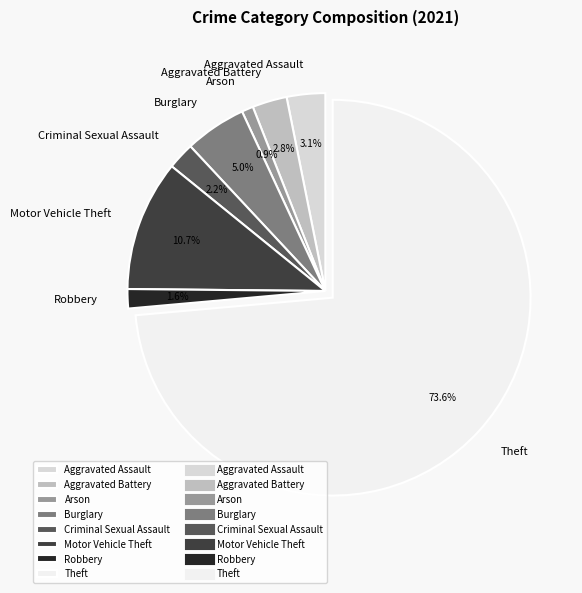

Is it true that Burglary is 5% of the pie?

True